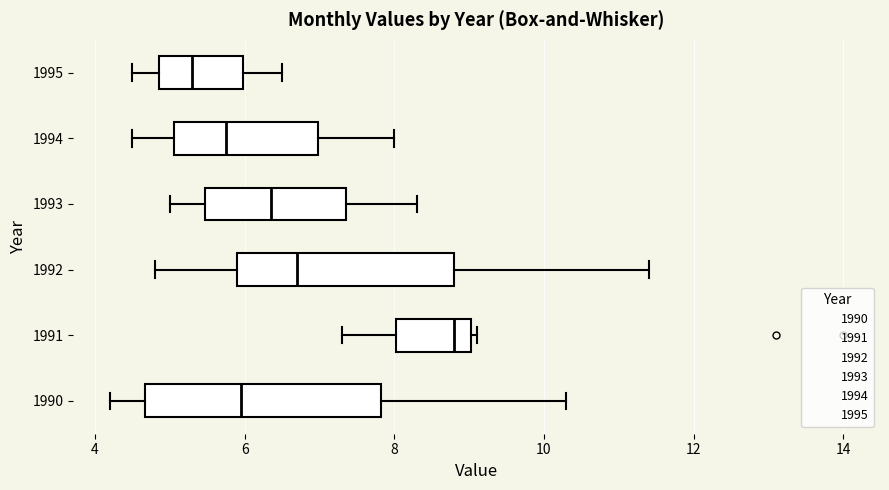

Which box is the widest, from its left edge to its right edge?

1990